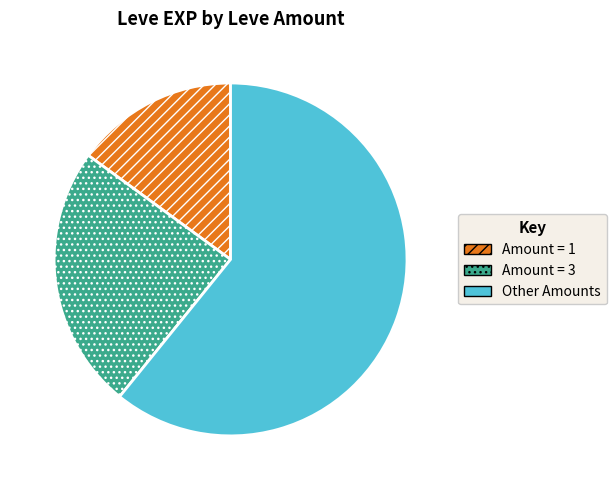

Is the sum of Other Amounts and Amount = 1 greater than half?

Yes